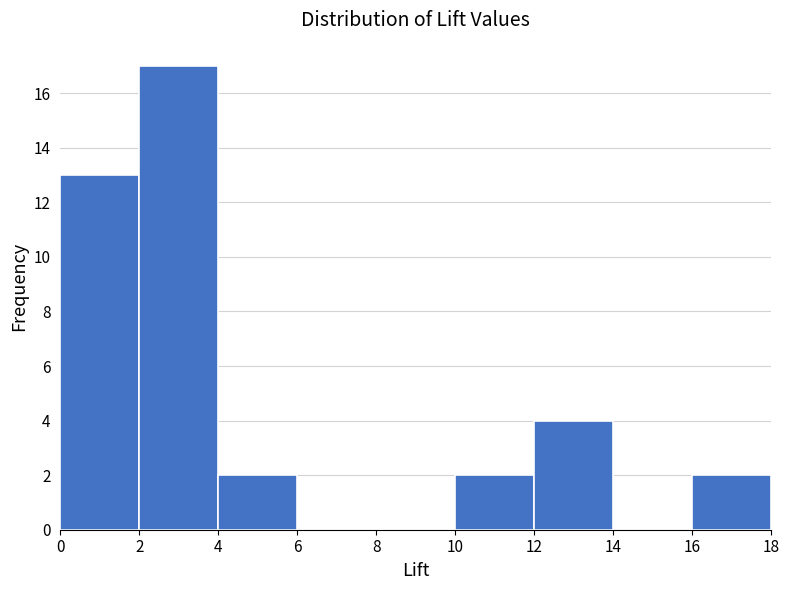

Reading left to right, transcribe this chart: for each bar, give the range it covers on the x-axis and its height. The values are not printed on the chart, so give them approximately, as read against the axis.

0 to 2: 13
2 to 4: 17
4 to 6: 2
6 to 8: 0
8 to 10: 0
10 to 12: 2
12 to 14: 4
14 to 16: 0
16 to 18: 2